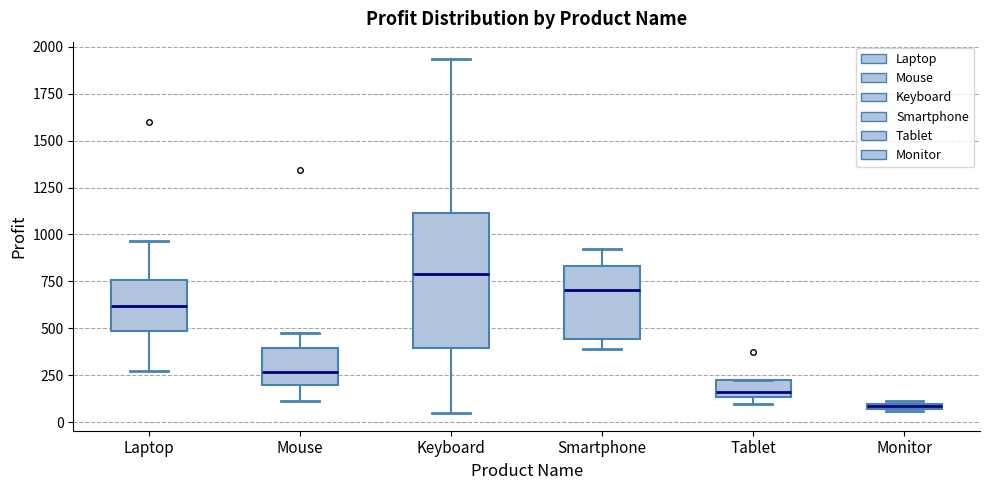

Which box's median line is the lowest?

Monitor